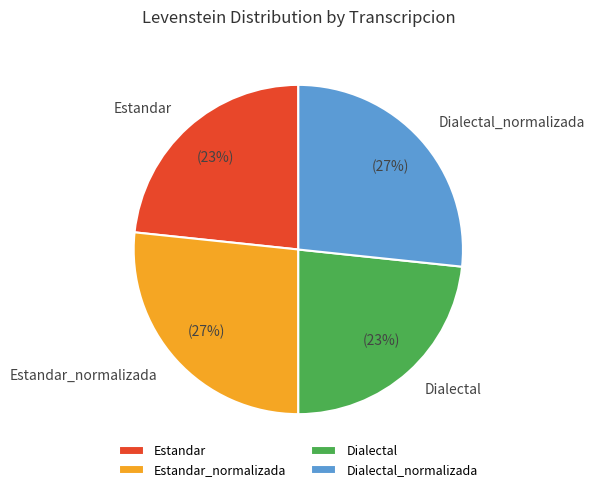

How many slices are in this pie chart?

4